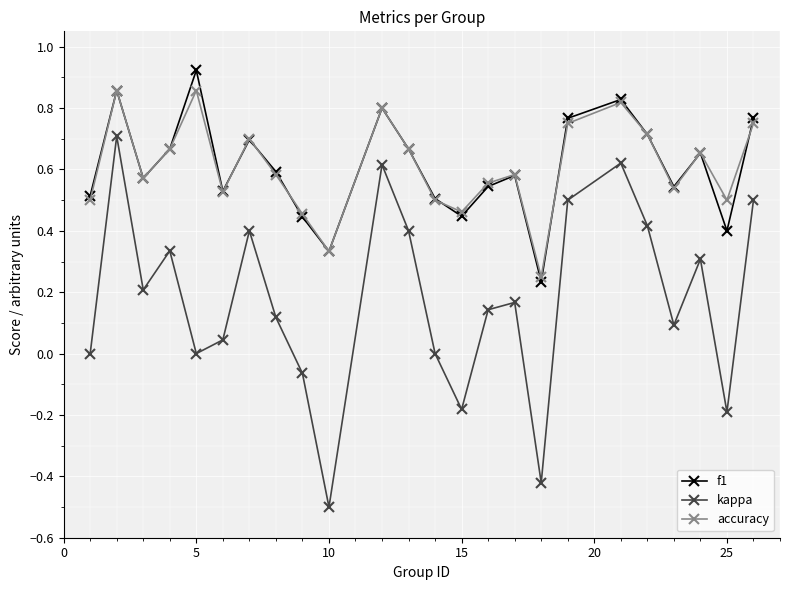

What are all the series names shown in the legend?

f1, kappa, accuracy